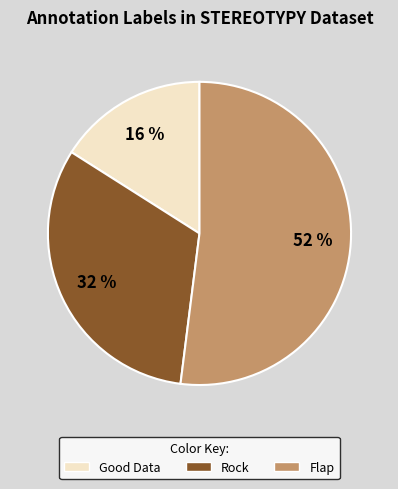

What percentage is the Flap slice, to the nearest percent?

52%